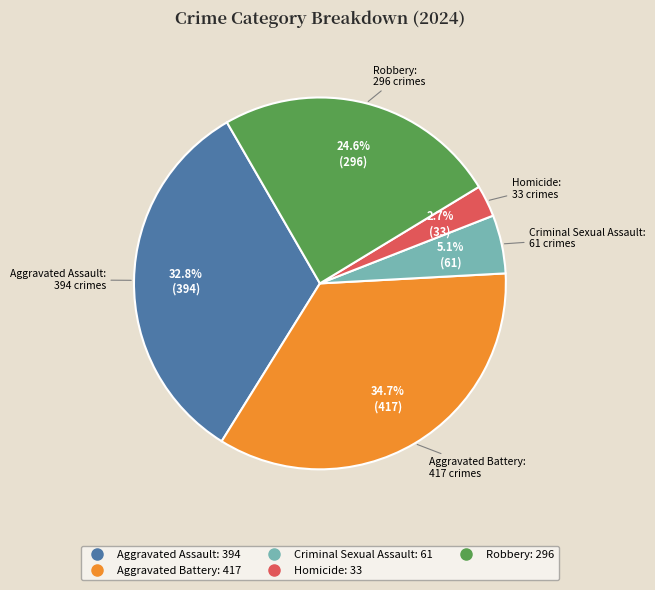

What percentage is NOT represented by Criminal Sexual Assault?

94.9%